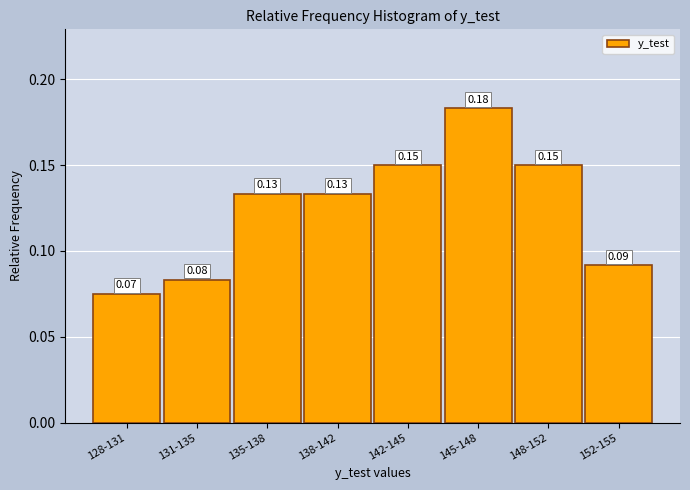

What is the sum of all values?

1.0